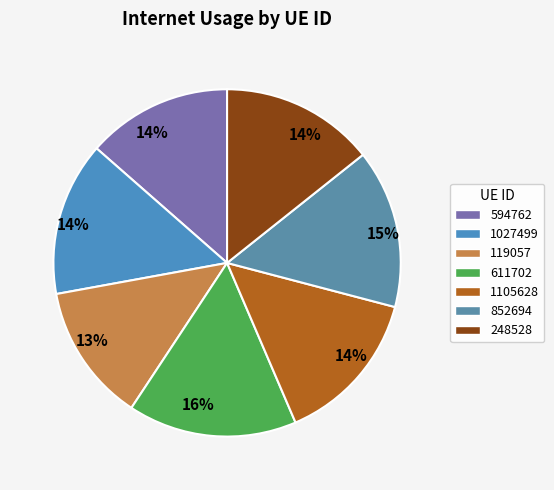

Does 248528 account for over 50% of the chart?

No